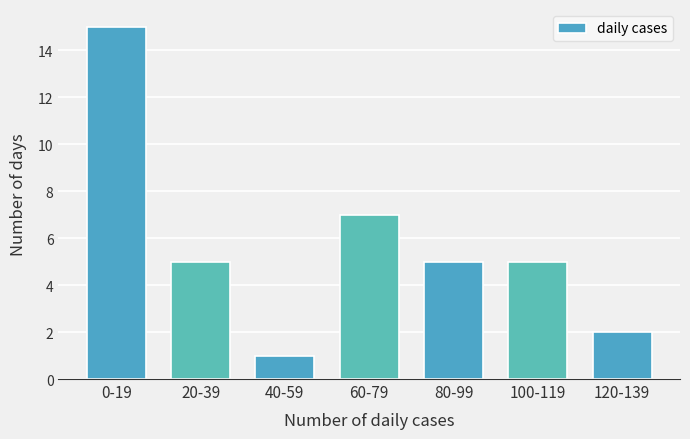

Reading left to right, extract all data points from this chart.

0-19=15	20-39=5	40-59=1	60-79=7	80-99=5	100-119=5	120-139=2